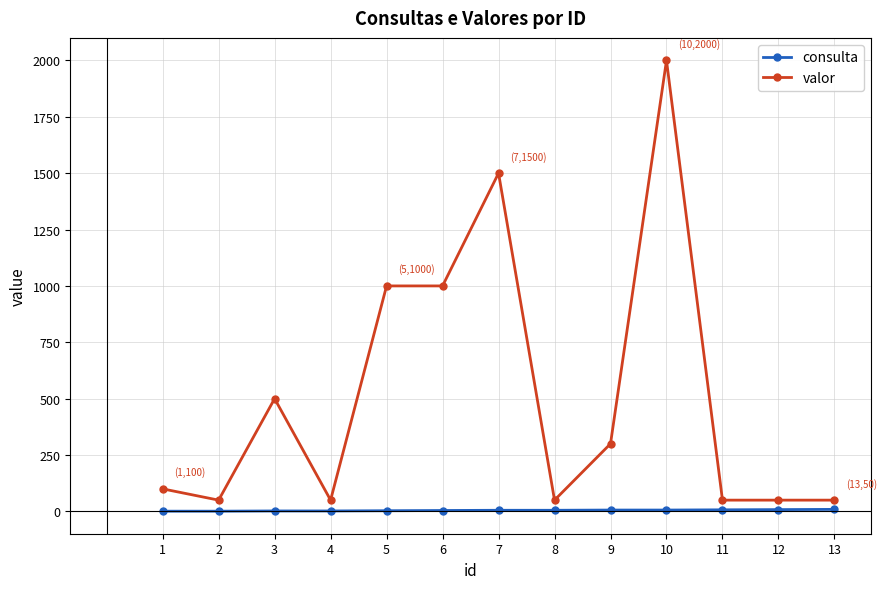

True or false: consulta and valor intersect in this chart.

False